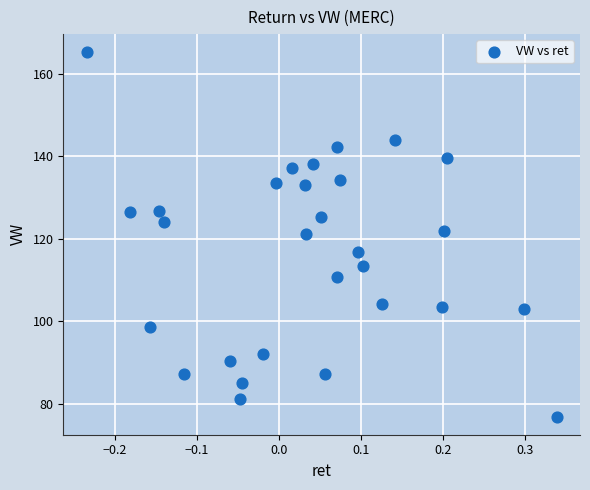

What is the range of X values (max minus min)?

0.6